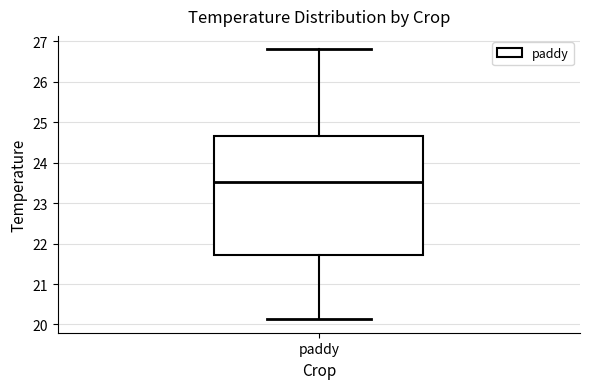

Where is the upper edge of the box for paddy on the y-axis? The values are not printed on the chart, so give them approximately, as read against the axis.

24.7